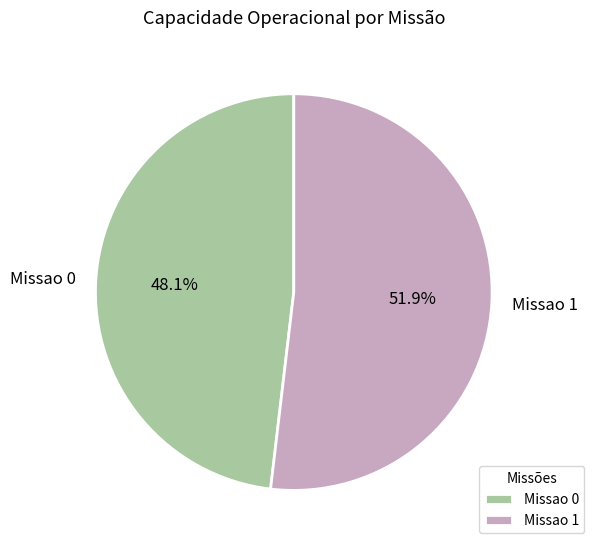

To the nearest percent, what is the combined percentage of Missao 0 and Missao 1?

100%